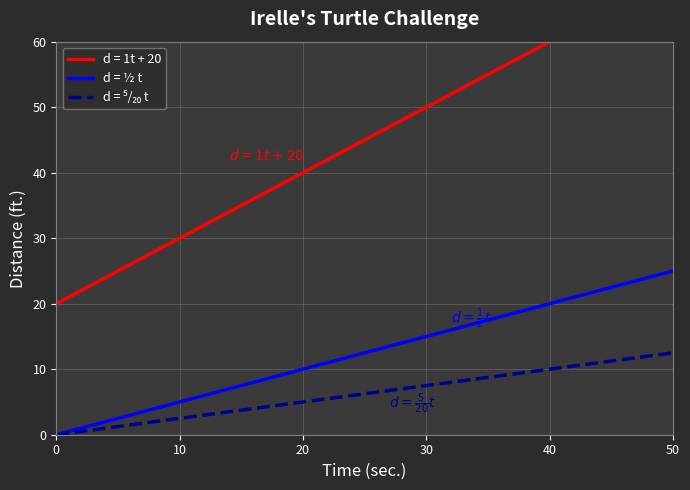

How many data points in d = 1/2 t are less than 8?

15